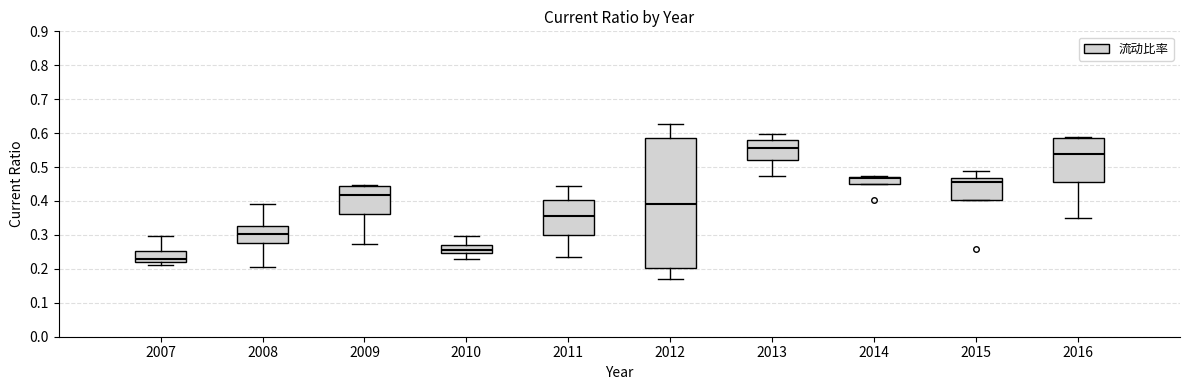

Reading left to right, read every box against the y-axis: the position of its median line, the range the box covers, and the ends of its whiskers. The values are not printed on the chart, so give them approximately, as read against the axis.

2007: median 0.23, box 0.22 to 0.25, whiskers 0.21 to 0.30
2008: median 0.30, box 0.28 to 0.33, whiskers 0.20 to 0.39
2009: median 0.42, box 0.36 to 0.44, whiskers 0.27 to 0.45
2010: median 0.26, box 0.25 to 0.27, whiskers 0.23 to 0.30
2011: median 0.36, box 0.30 to 0.40, whiskers 0.24 to 0.44
2012: median 0.39, box 0.20 to 0.59, whiskers 0.17 to 0.63
2013: median 0.55, box 0.52 to 0.58, whiskers 0.47 to 0.60
2014: median 0.47 (just below the box's upper edge), box 0.45 to 0.47, whiskers 0.45 to 0.47 (just above the box's upper edge)
2015: median 0.46, box 0.40 to 0.47, whiskers 0.40 to 0.49
2016: median 0.54, box 0.45 to 0.59, whiskers 0.35 to 0.59